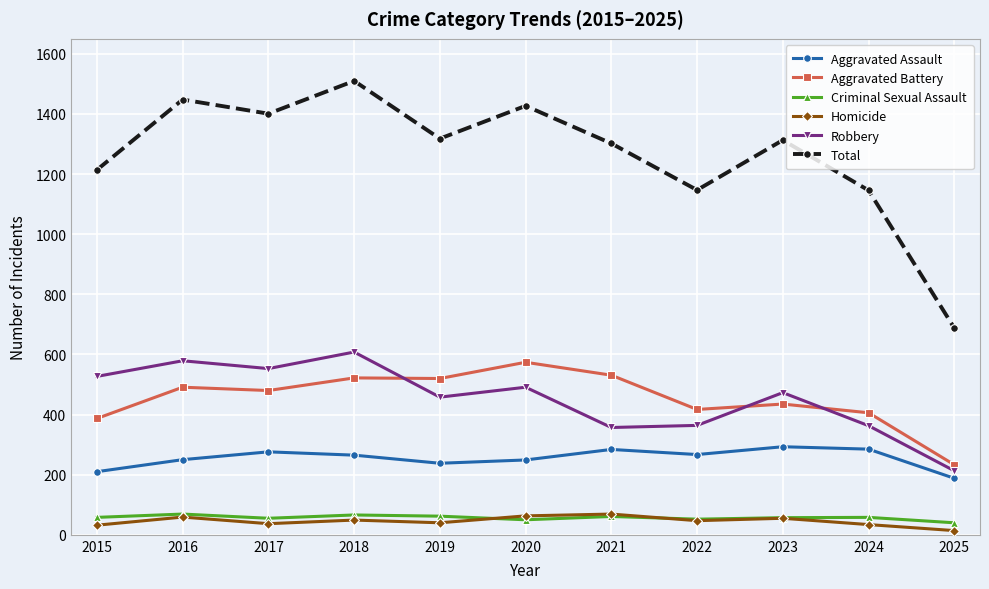

Between 2018 and 2024, which series saw the biggest shift?

Total